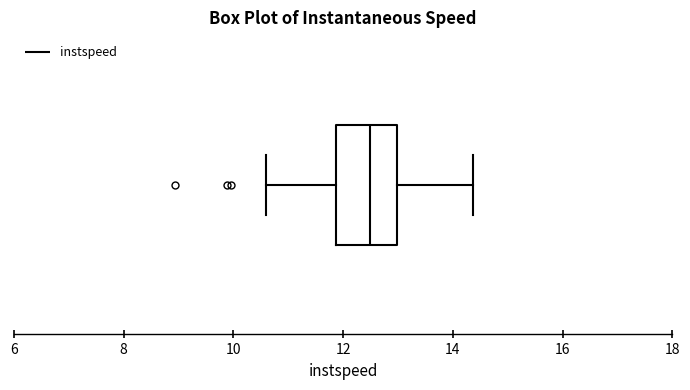

Read this box plot against the x-axis: the position of the median line, the range covered by the box, and the ends of both whiskers. The values are not printed on the chart, so give them approximately, as read against the axis.

median 12.4, box 11.8 to 13.0, whiskers 10.6 to 14.4